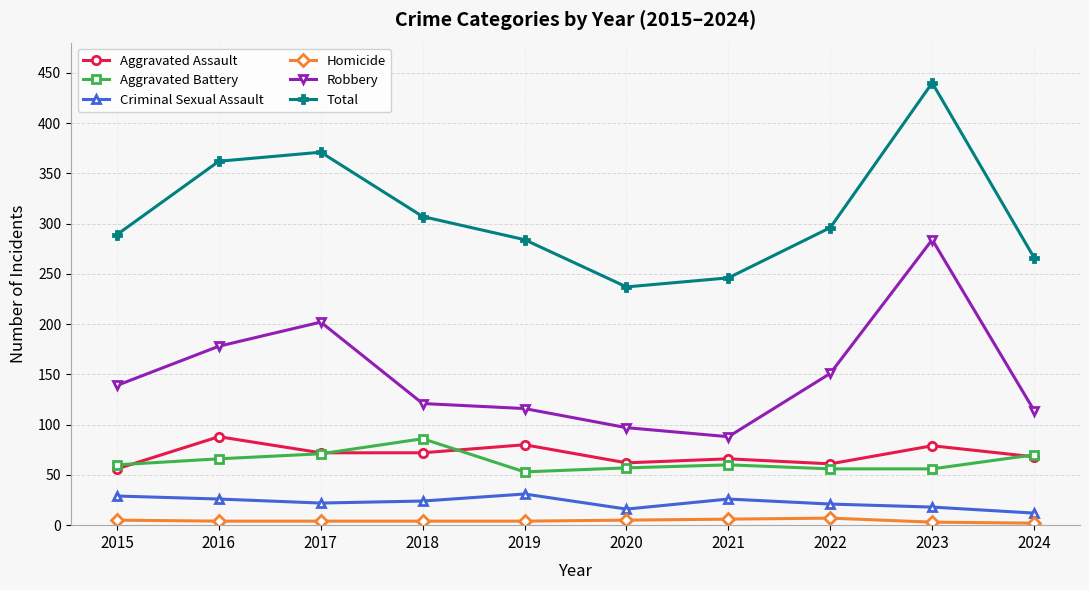

How many series are shown in this chart?

6